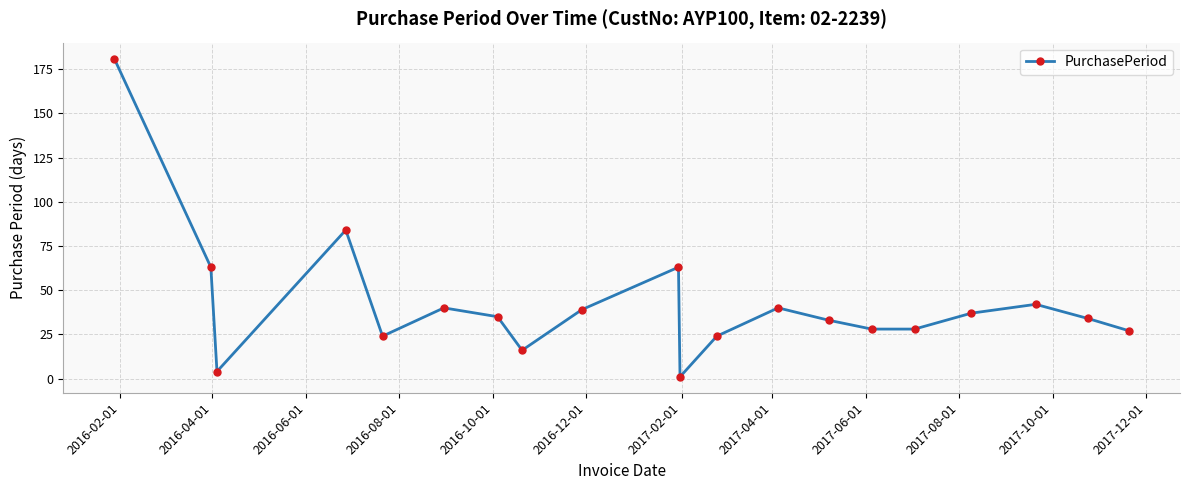

What is the minimum value shown in the chart?

1